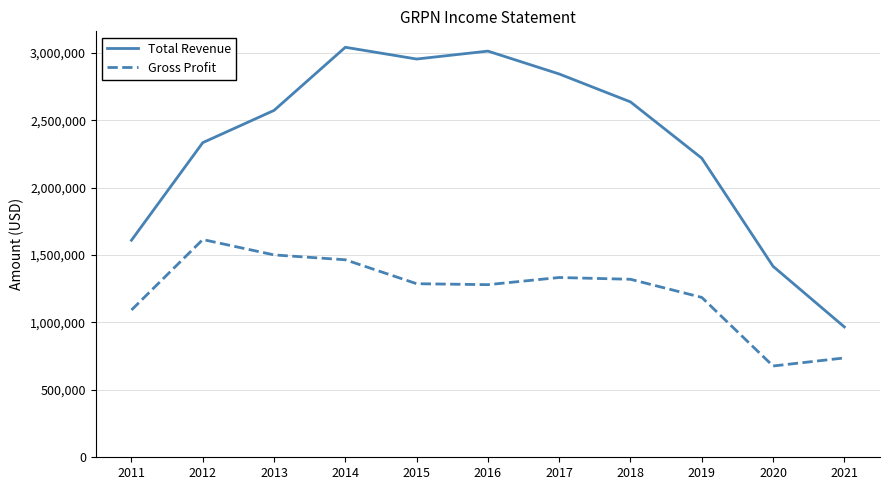

What is the total value across all series at 2013?

4075200